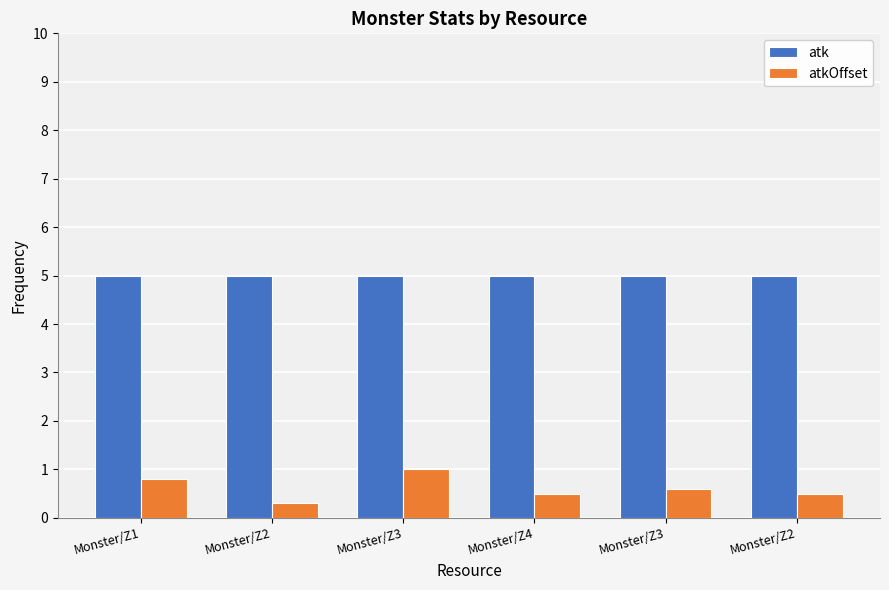

Reading right to left, list all the values displayed in this chart.

atk: 5.0	5.0	5.0	5.0	5.0	5.0
atkOffset: 0.5	0.6	0.5	1.0	0.3	0.8